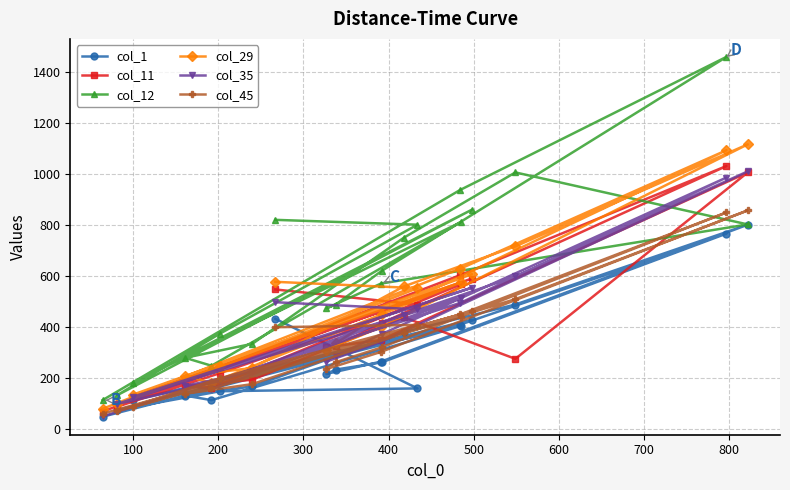

What is the value of the col_12 point at the 9th from the left?

475